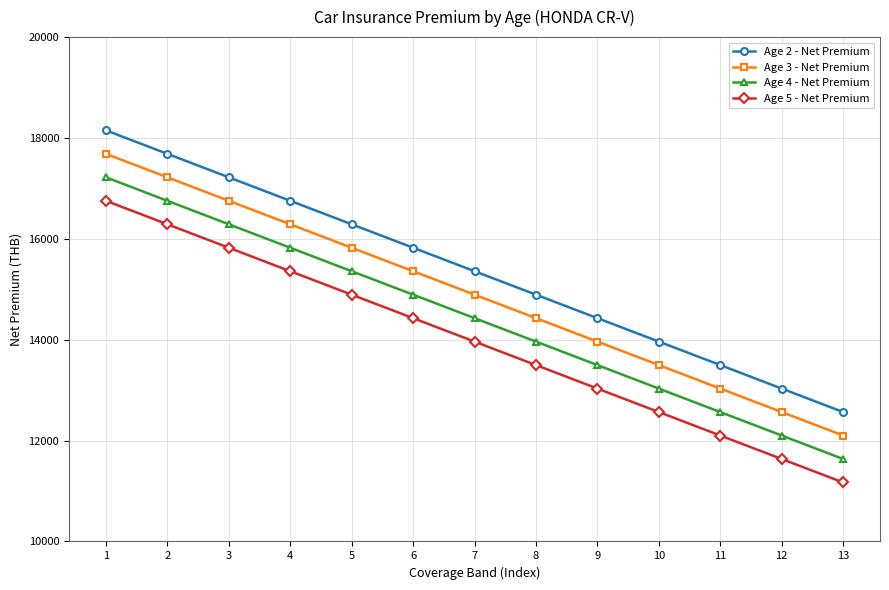

At how many categories does at least one series exceed 12113?

13